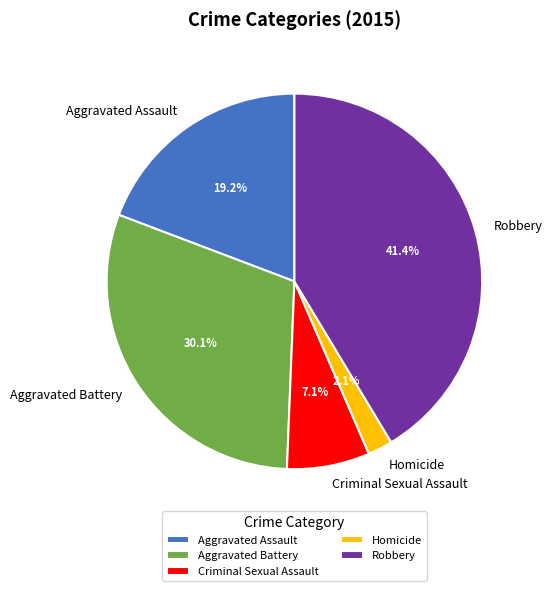

Combined, do Homicide and Criminal Sexual Assault account for over 50%?

No